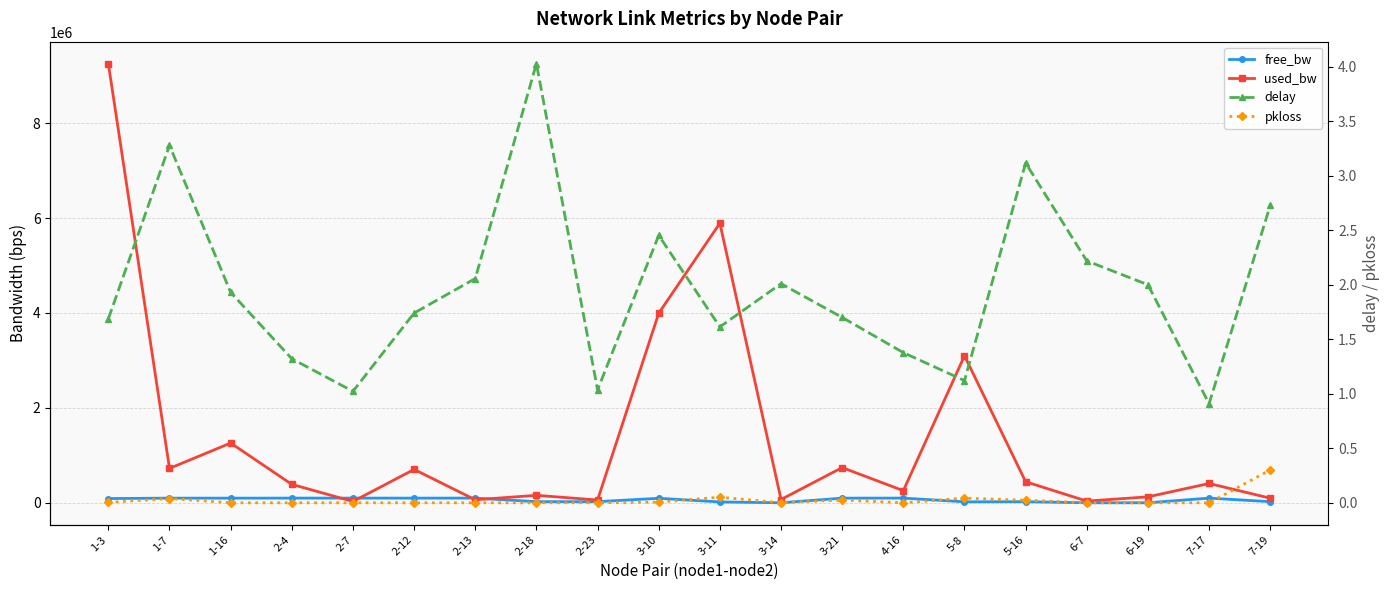

How many lines are shown in the chart?

4